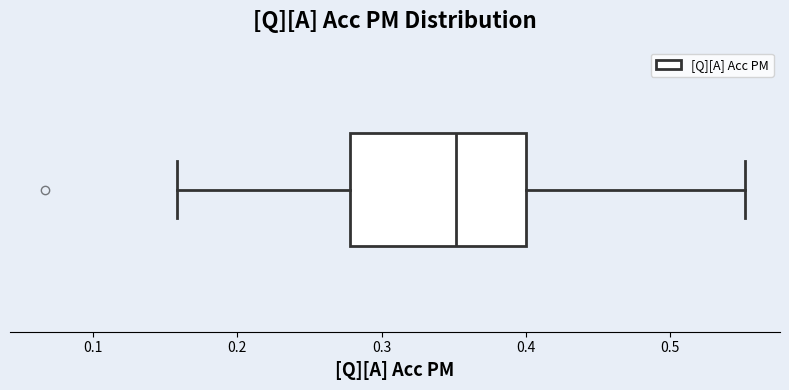

Where does the left whisker of the box end on the x-axis? The values are not printed on the chart, so give them approximately, as read against the axis.

0.16